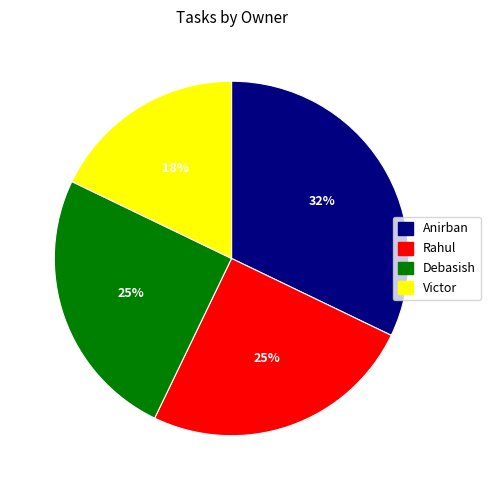

Does any single category account for the majority?

No